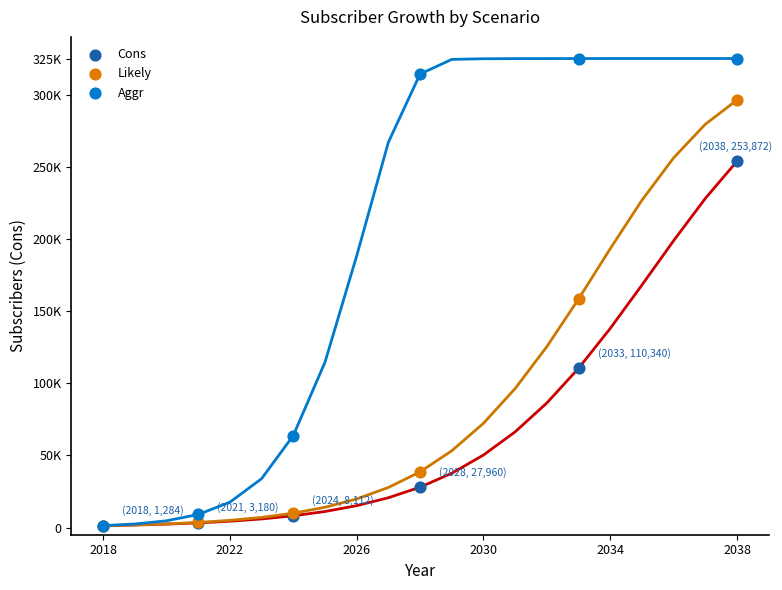

What are all the series names shown in the legend?

Cons, Likely, Aggr